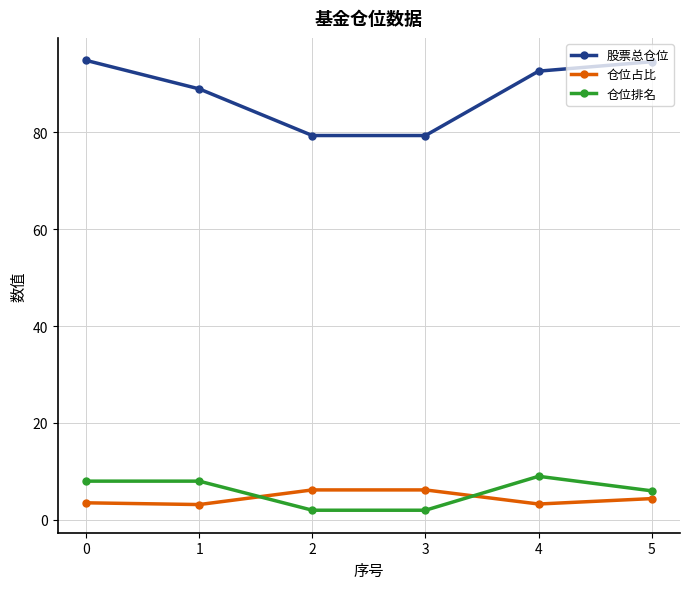

How many times do 仓位占比 and 仓位排名 cross each other?

2